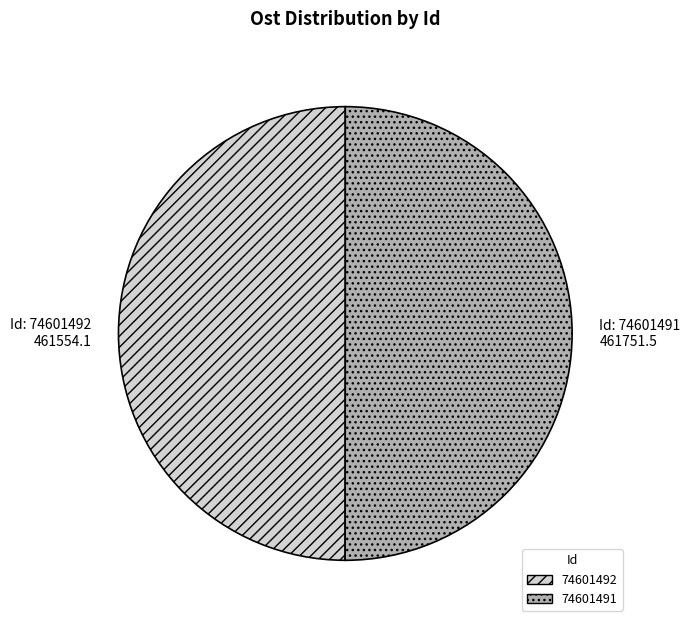

Do 74601491 and 74601492 together represent more than half of the pie?

Yes